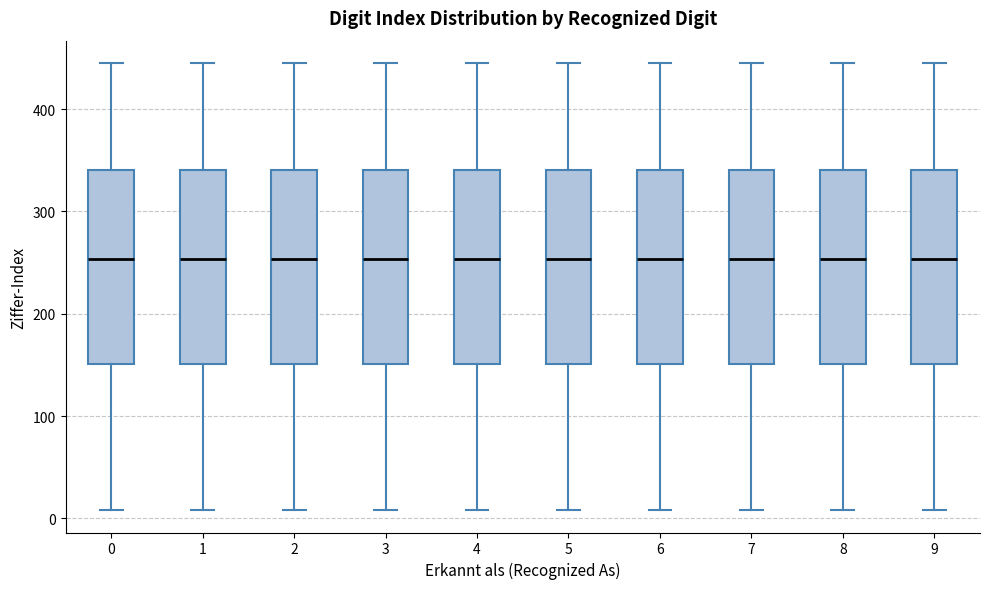

Reading left to right, transcribe this box plot: for each box, give where its median line is, the range the box spans, and where its two whiskers end, as read against the y-axis. The values are not printed on the chart, so give them approximately, as read against the axis.

0: median 250, box 150 to 340, whiskers 10 to 450
1: median 250, box 150 to 340, whiskers 10 to 450
2: median 250, box 150 to 340, whiskers 10 to 450
3: median 250, box 150 to 340, whiskers 10 to 450
4: median 250, box 150 to 340, whiskers 10 to 450
5: median 250, box 150 to 340, whiskers 10 to 450
6: median 250, box 150 to 340, whiskers 10 to 450
7: median 250, box 150 to 340, whiskers 10 to 450
8: median 250, box 150 to 340, whiskers 10 to 450
9: median 250, box 150 to 340, whiskers 10 to 450